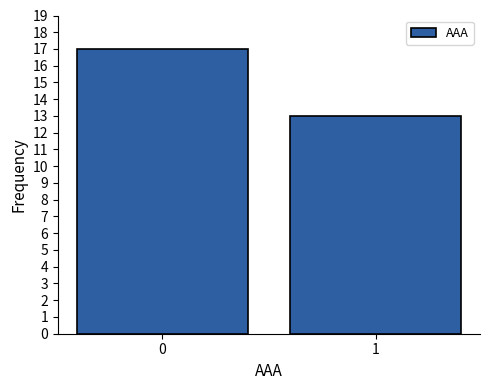

Reading left to right, what are all the values shown in this chart?

0=17	1=13